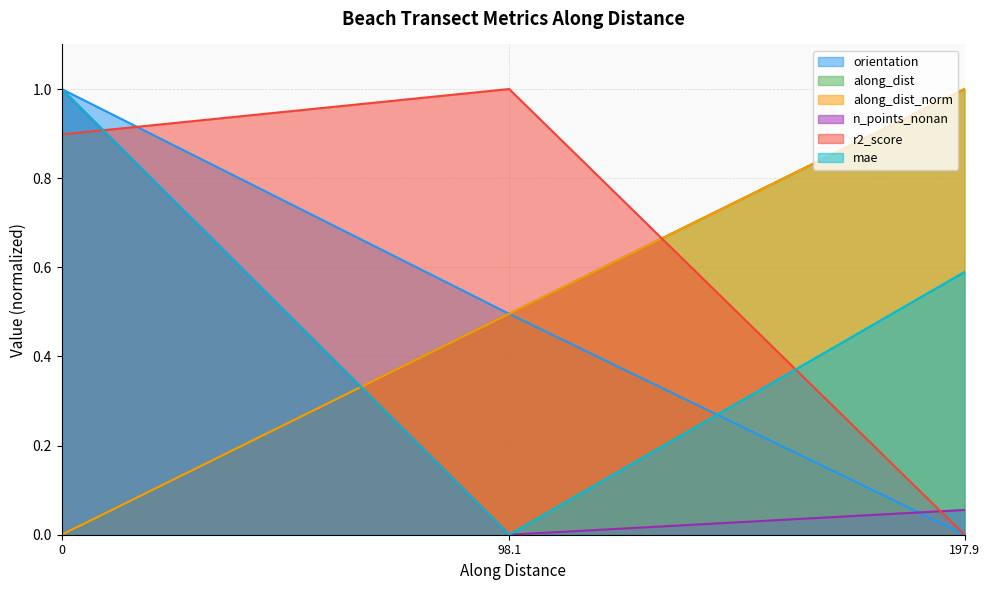

What is the spread (max minus min) of values at 197.9?

1.0